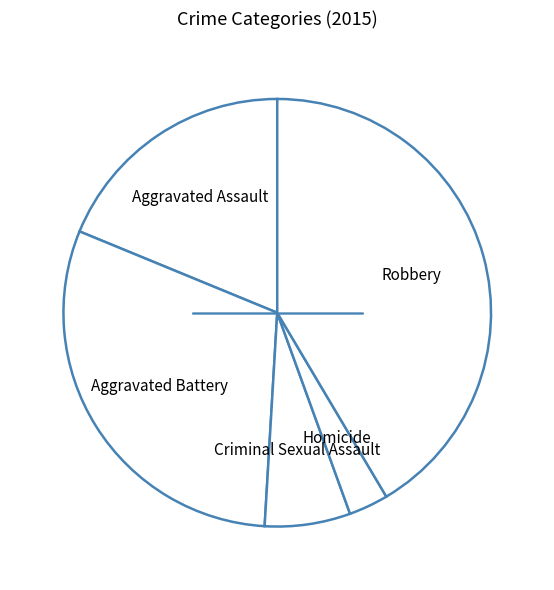

Is the sum of Aggravated Assault and Robbery greater than half?

Yes